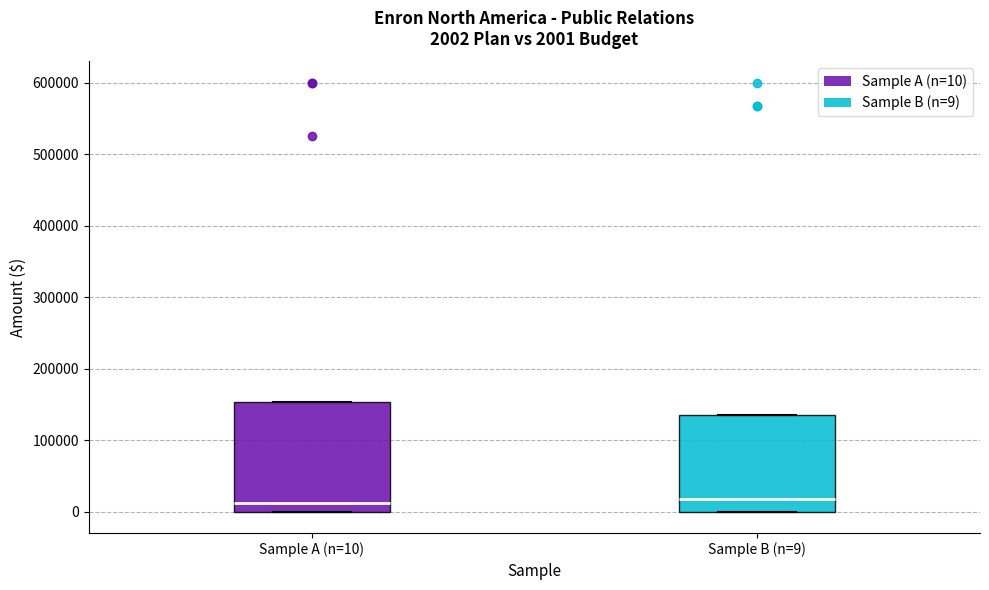

Which box is the tallest, from its lower edge to its upper edge?

Sample A (n=10)